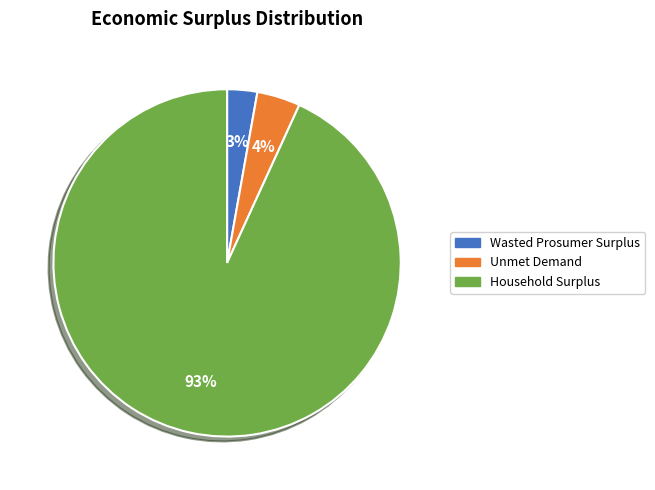

Rank the categories by value from lowest to highest.

Wasted Prosumer Surplus, Unmet Demand, Household Surplus